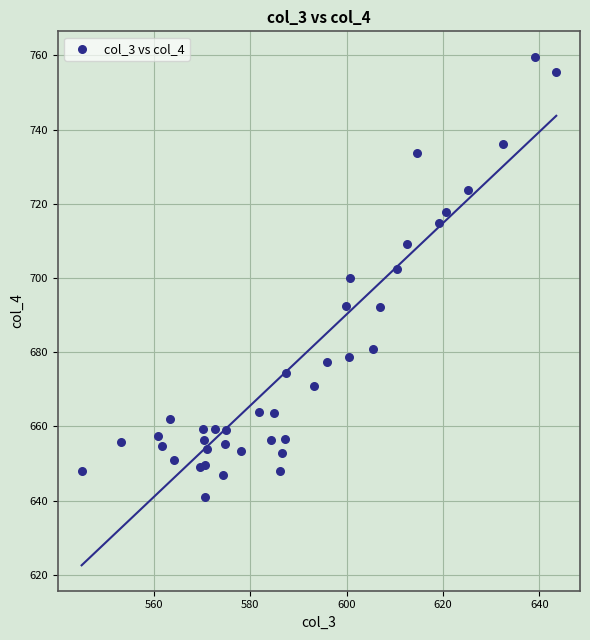

What is the range of Y values (max minus min)?

118.7